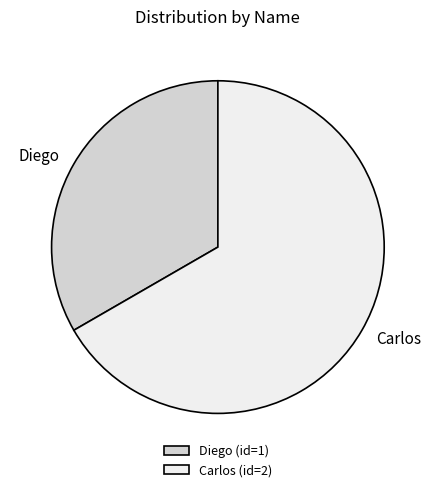

What is the ratio of the value at Diego to the value at Carlos?

0.5